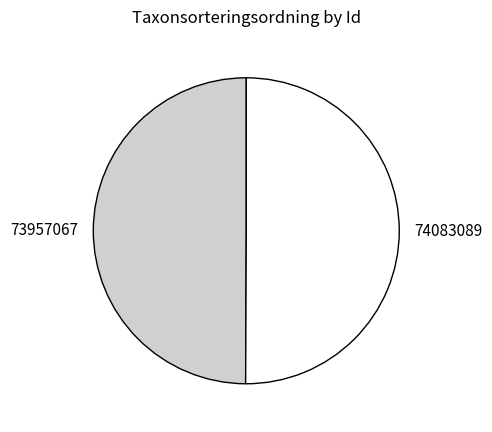

Approximately how many times larger is the value at 74083089 compared to 73957067?

1.0